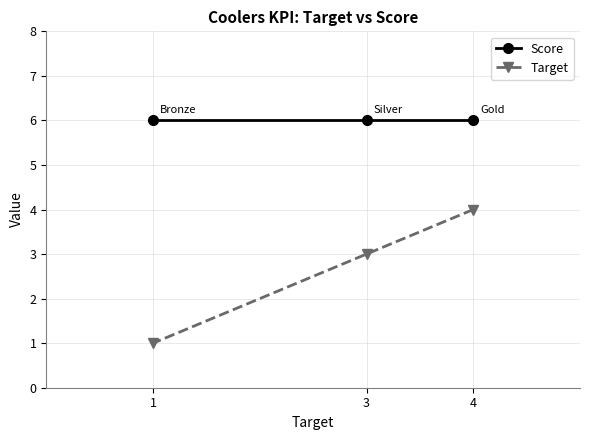

What is the average value of the Score series?

6